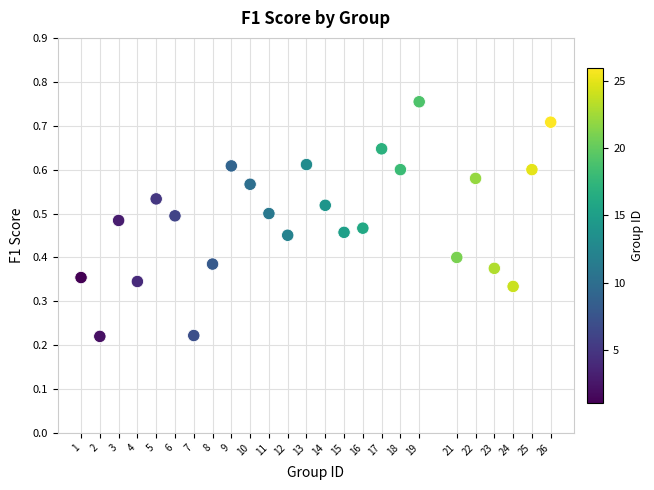

What is the range of X values (max minus min)?

25.0